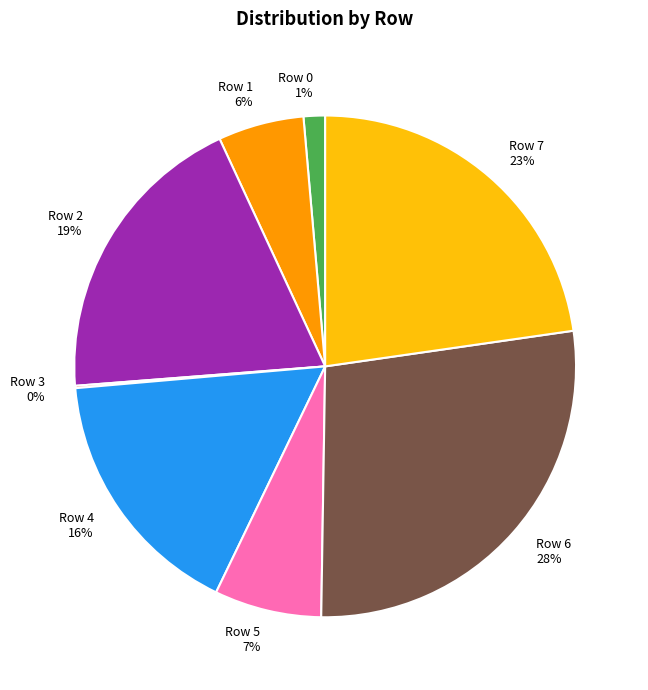

The Row 5 slice represents 7% of the pie. True or false?

True